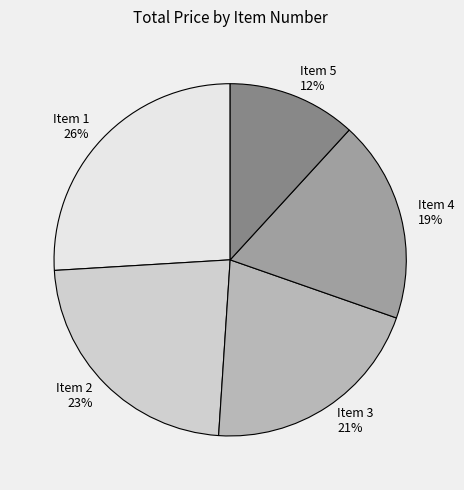

To the nearest percent, what portion does Item 4 represent?

19%